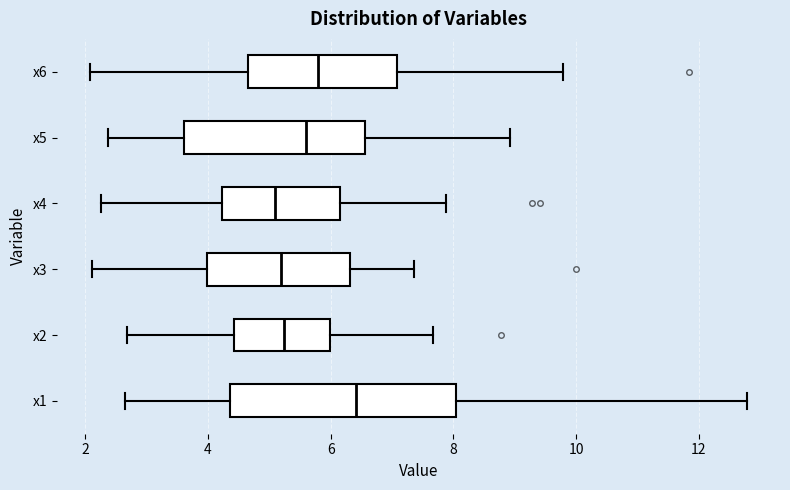

Reading bottom to top, transcribe this box plot: for each box, give where its median line is, the range the box spans, and where its two whiskers end, as read against the x-axis. The values are not printed on the chart, so give them approximately, as read against the axis.

x1: median 6.4, box 4.4 to 8.0, whiskers 2.6 to 12.8
x2: median 5.2, box 4.4 to 6.0, whiskers 2.6 to 7.6
x3: median 5.2, box 4.0 to 6.4, whiskers 2.2 to 7.4
x4: median 5.0, box 4.2 to 6.2, whiskers 2.2 to 7.8
x5: median 5.6, box 3.6 to 6.6, whiskers 2.4 to 9.0
x6: median 5.8, box 4.6 to 7.0, whiskers 2.0 to 9.8